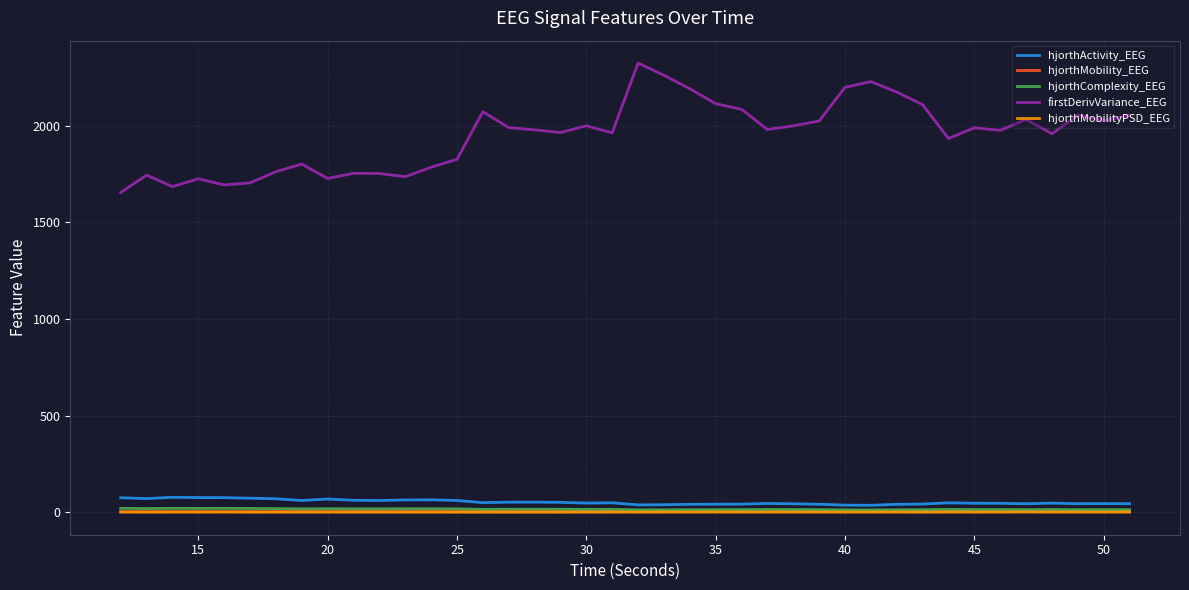

Which series has the largest range (max minus min)?

firstDerivVariance_EEG